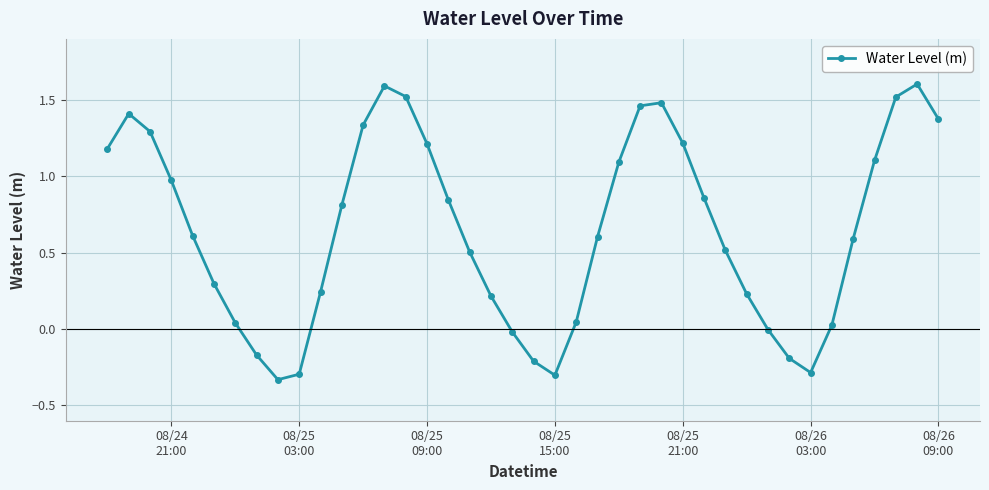

What is the sum of all values?

26.0